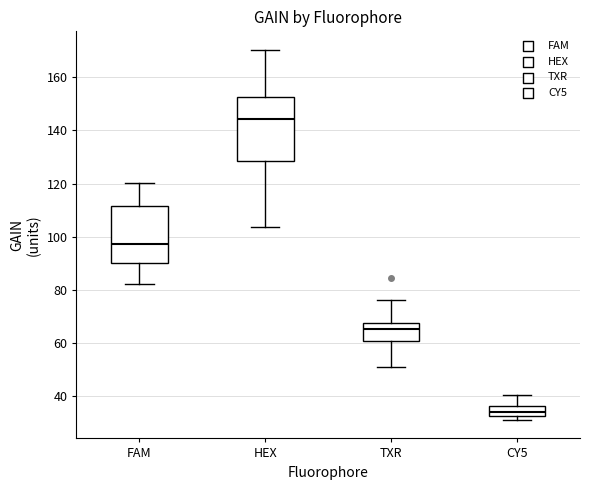

Reading left to right, read every box against the y-axis: the position of its median line, the range the box covers, and the ends of its whiskers. The values are not printed on the chart, so give them approximately, as read against the axis.

FAM: median 98, box 90 to 112, whiskers 82 to 120
HEX: median 144, box 128 to 152, whiskers 104 to 170
TXR: median 66, box 60 to 68, whiskers 52 to 76
CY5: median 34, box 32 to 36, whiskers 32 (just below the box's lower edge) to 40